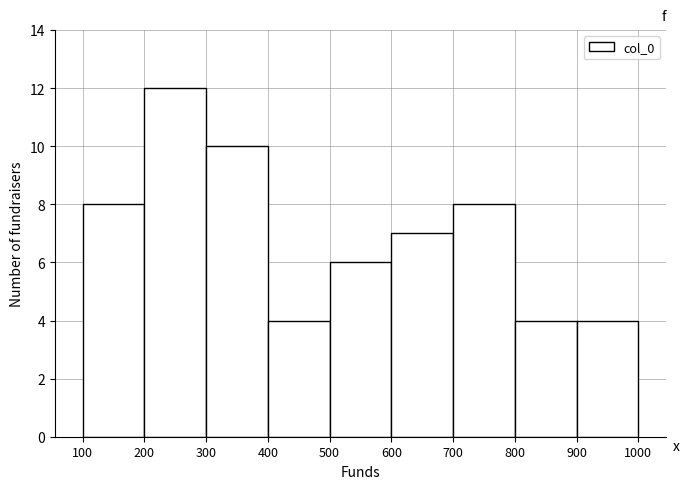

Reading left to right, list every bar in this chart as the range it spans on the x-axis followed by its height. The values are not printed on the chart, so give them approximately, as read against the axis.

100 to 200: 8
200 to 300: 12
300 to 400: 10
400 to 500: 4
500 to 600: 6
600 to 700: 7
700 to 800: 8
800 to 900: 4
900 to 1000: 4